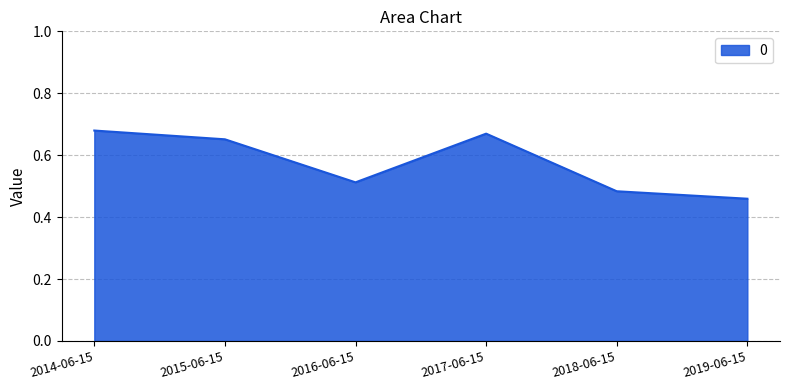

Where is the data nearest to the value 0?

2019-06-15